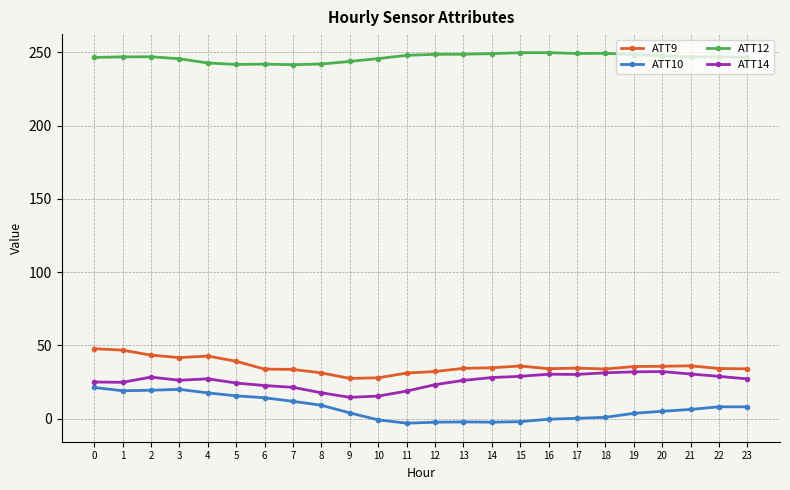

True or false: ATT12 and ATT9 cross at least once.

False